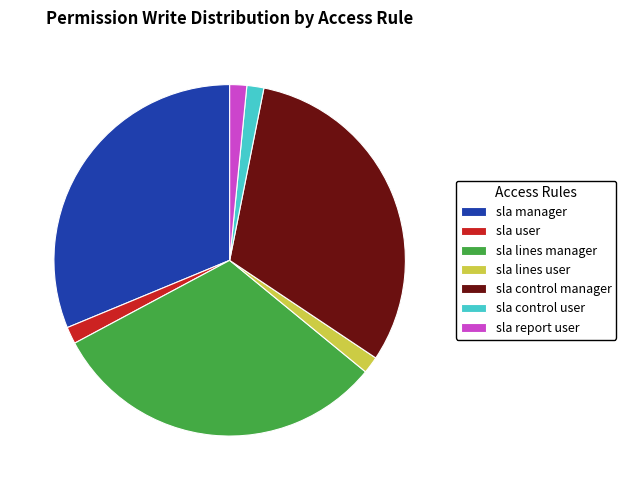

What is the ratio of the value at sla user to the value at sla lines user?

1.0